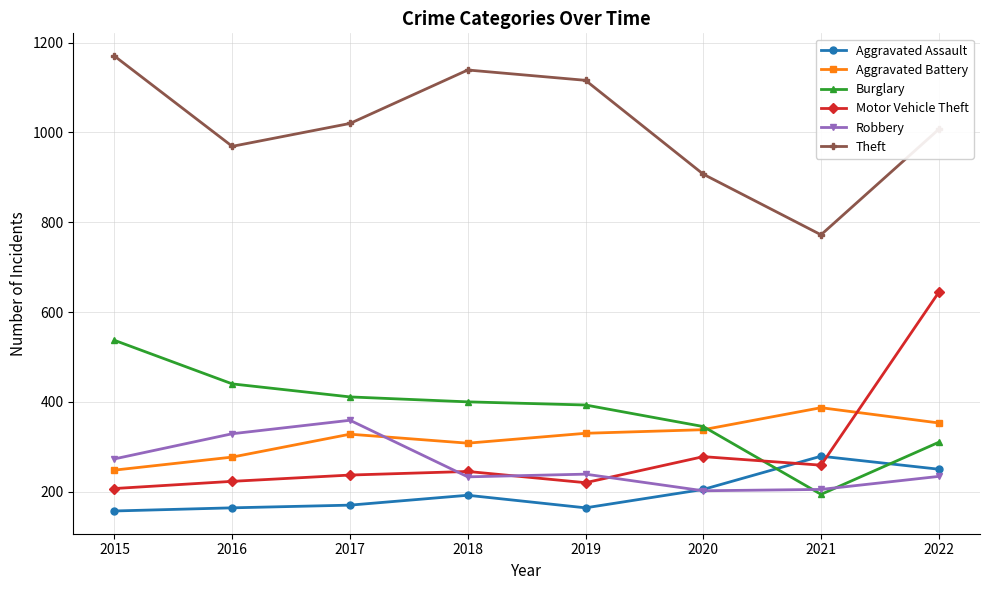

How many values in the Aggravated Battery series are below 330?

4